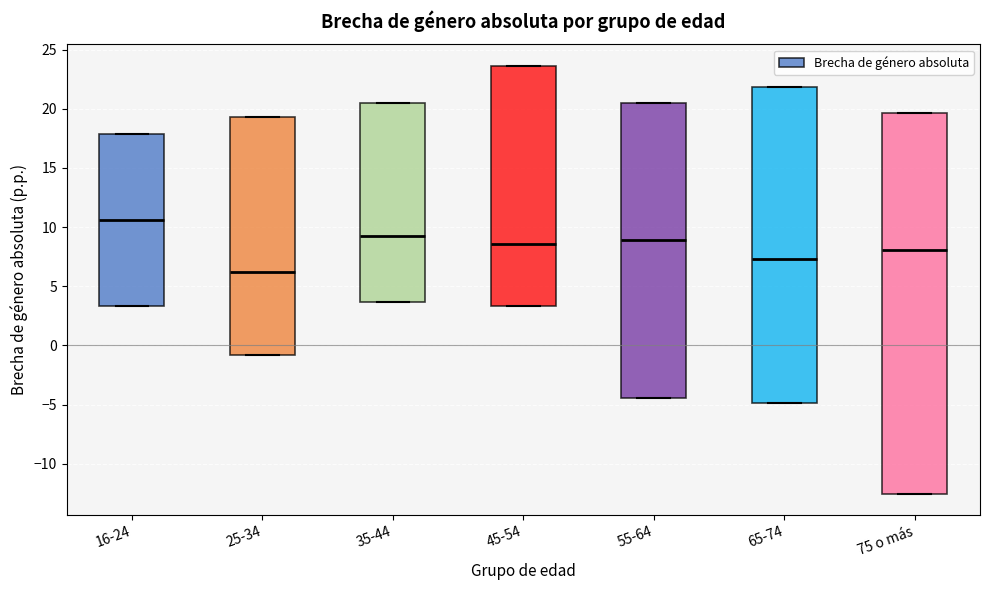

Which box's median line is the lowest?

25-34